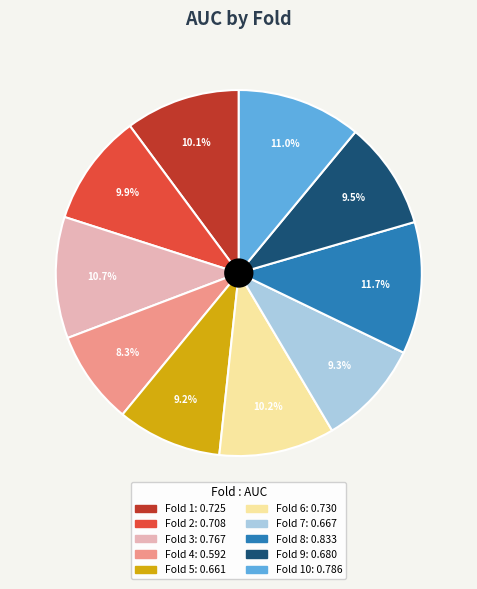

Is there a majority slice in this chart?

No